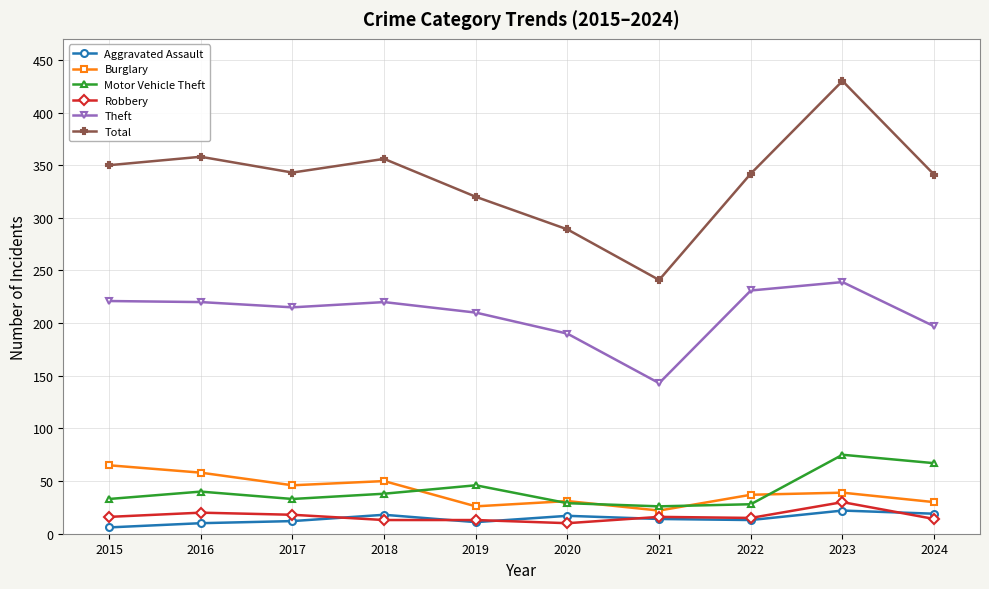

What value does the Aggravated Assault series have at 2017, to the nearest 10?

10